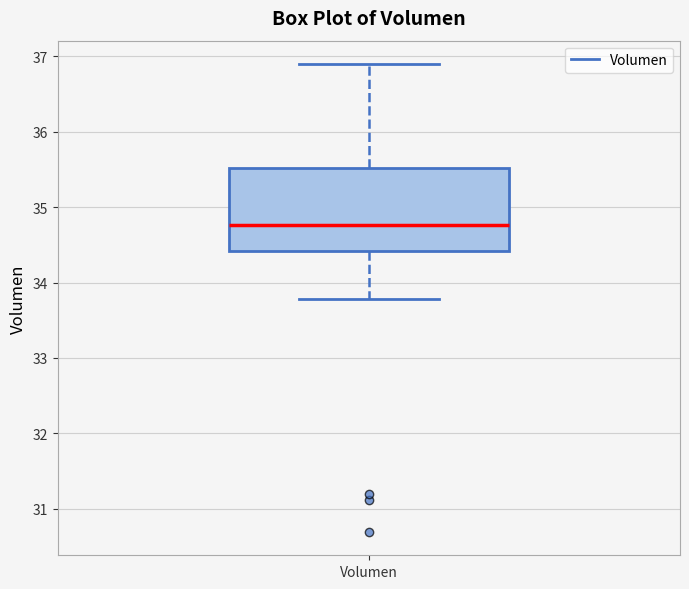

Read this box plot against the y-axis: the position of the median line, the range covered by the box, and the ends of both whiskers. The values are not printed on the chart, so give them approximately, as read against the axis.

median 34.8, box 34.4 to 35.5, whiskers 33.8 to 36.9